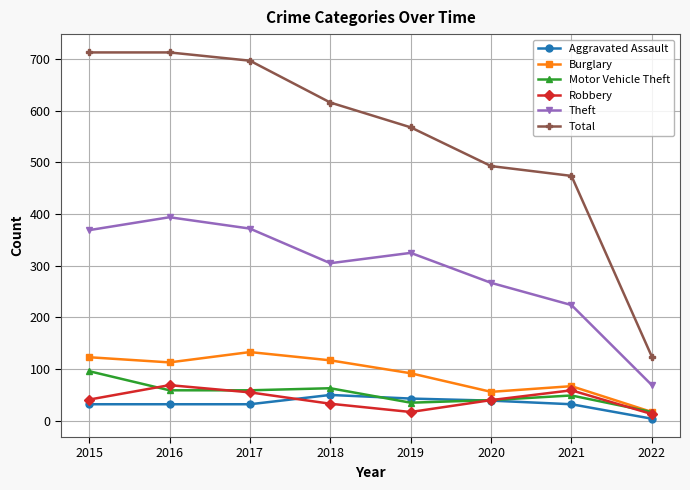

At which category does Burglary reach its first local valley?

2016